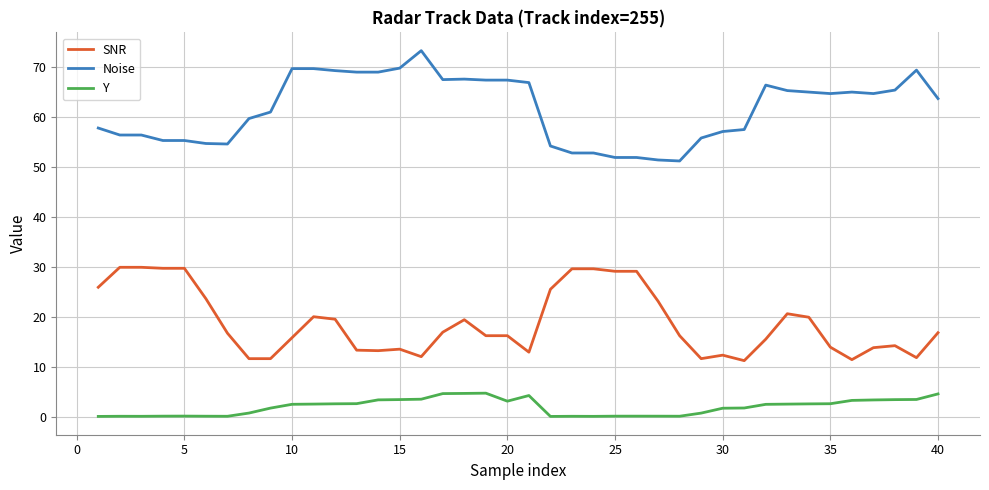

What is the average value of the SNR series?

18.8